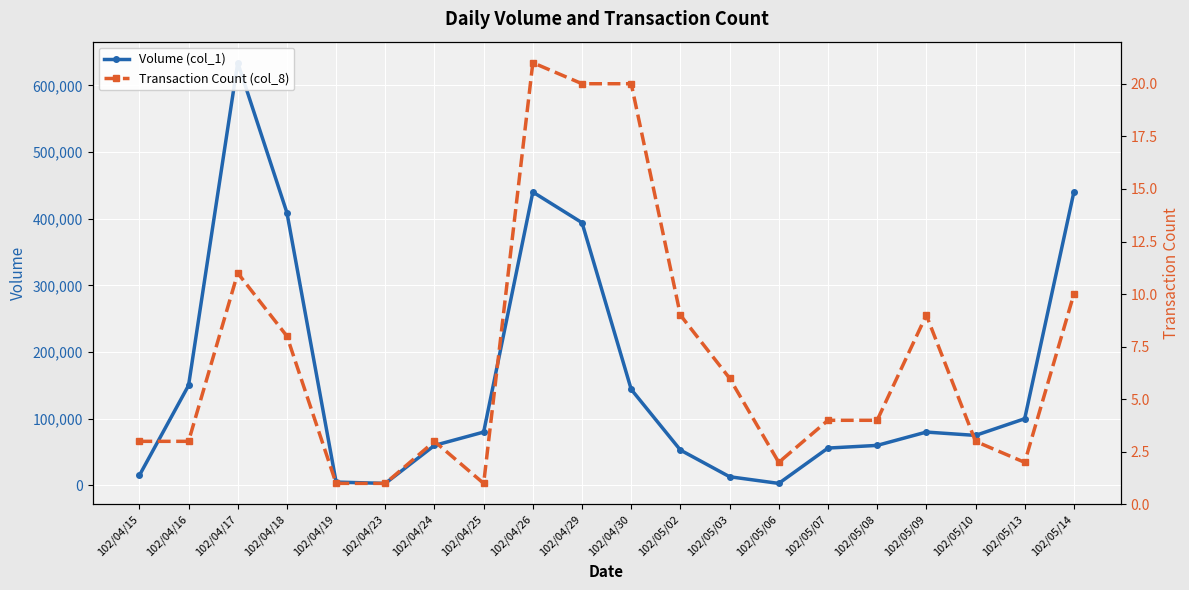

What is the total value across all series at 102/05/10?

75003